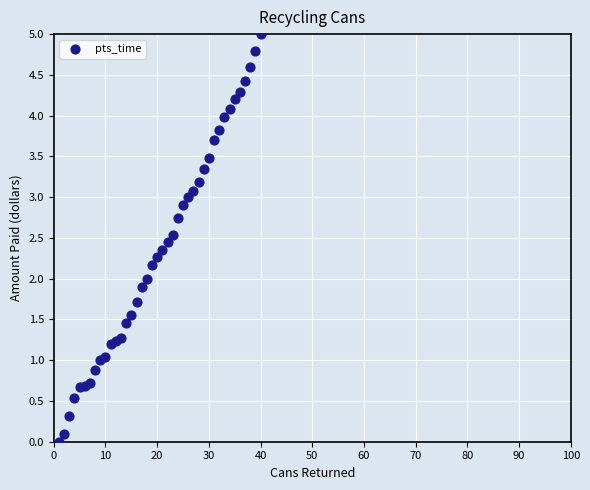

What is the range of X values (max minus min)?

39.0